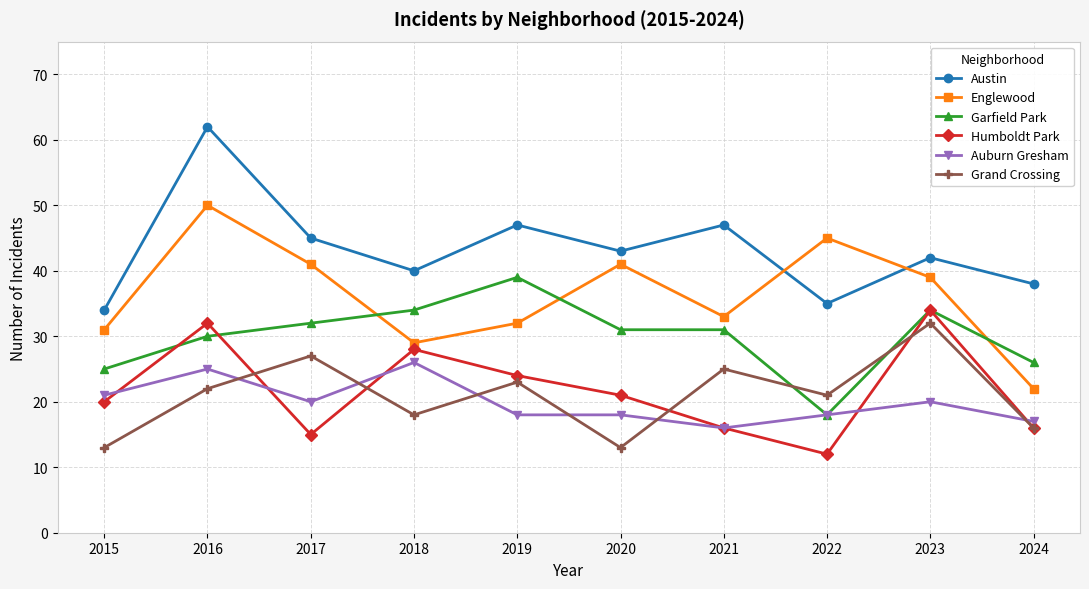

What is the difference between the highest and lowest values at 2022?

33